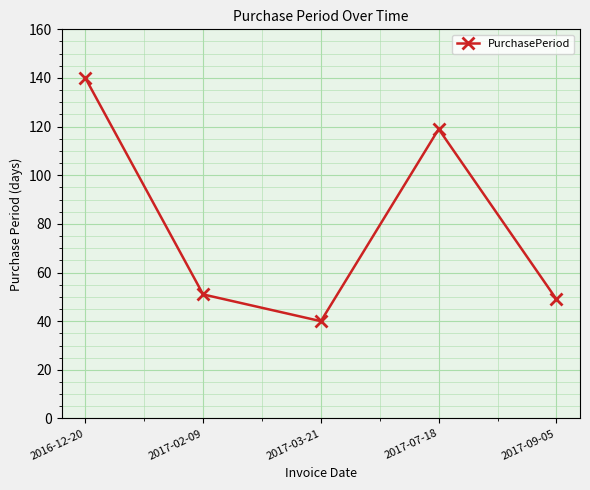

Reading right to left, extract all data points from this chart.

2017-09-05=49	2017-07-18=119	2017-03-21=40	2017-02-09=51	2016-12-20=140